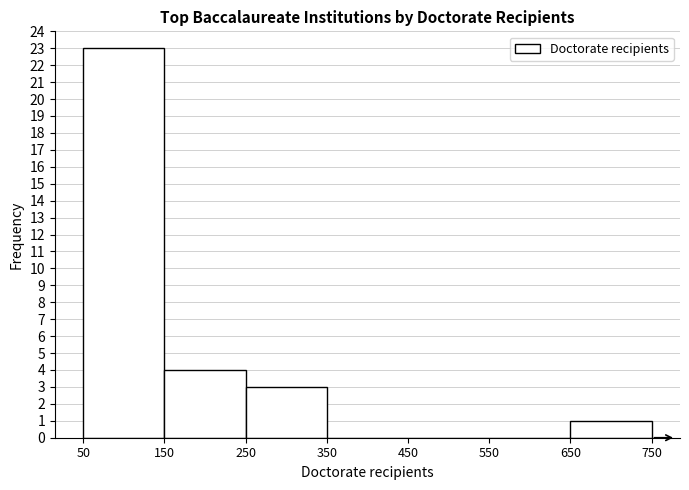

What is the height of the bar covering 50 to 150 on the x-axis? The values are not printed on the chart, so give them approximately, as read against the axis.

23